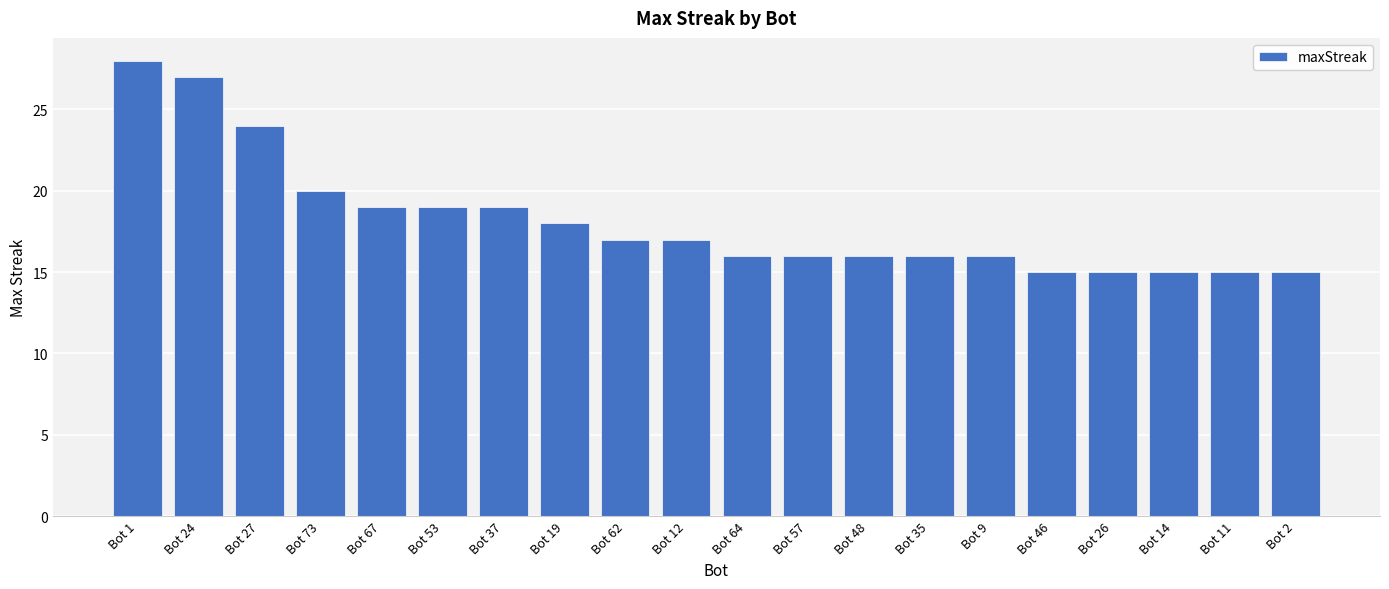

What is the sum of all values?

363